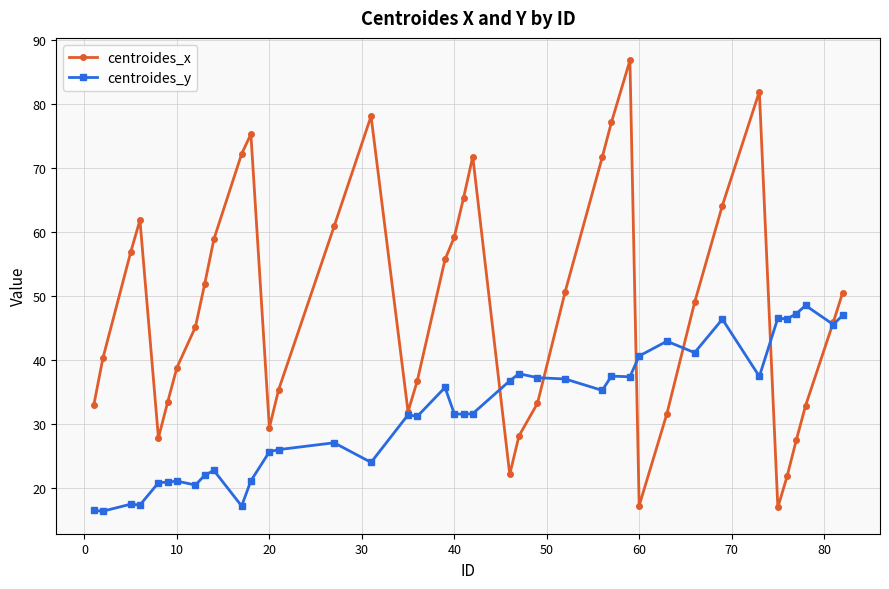

How many interior local peaks does the centroides_x series have?

6